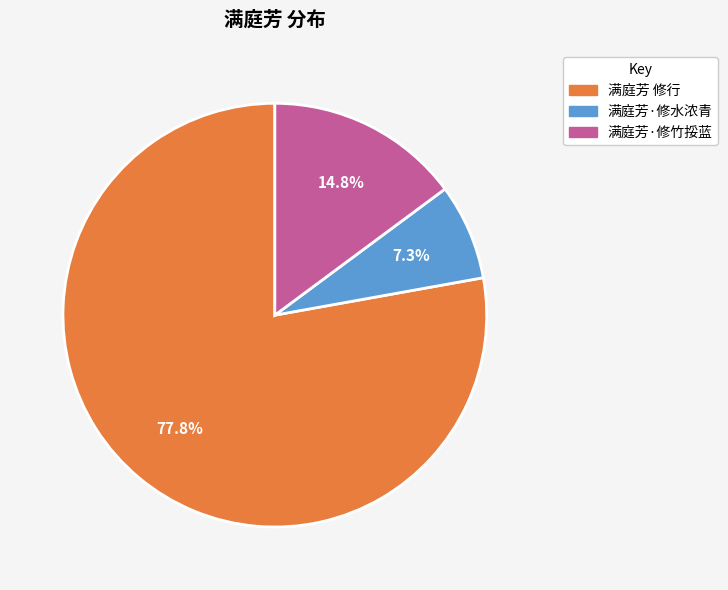

How many slices are in this pie chart?

3